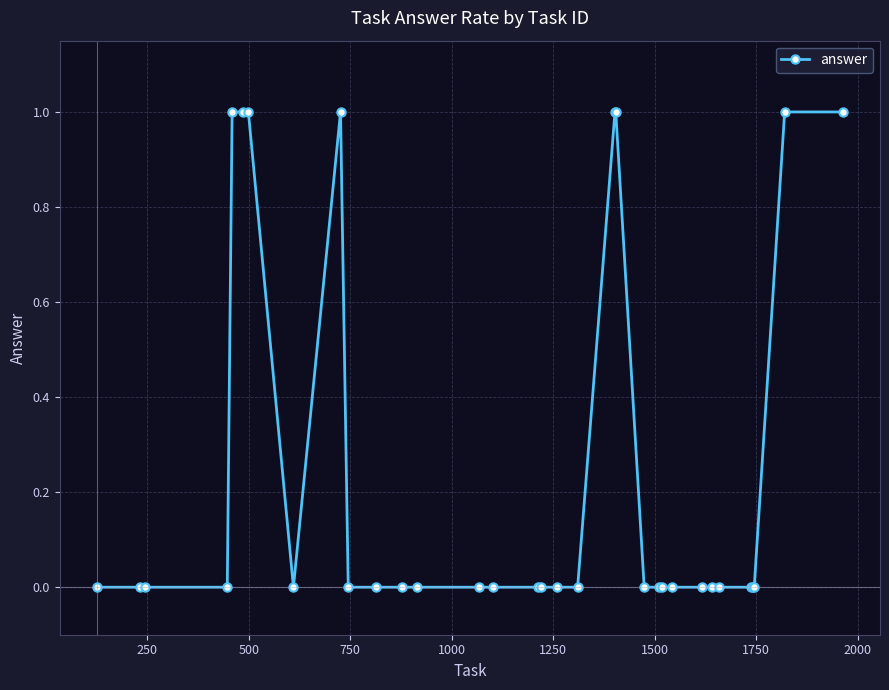

What is the difference between the maximum and minimum values?

1